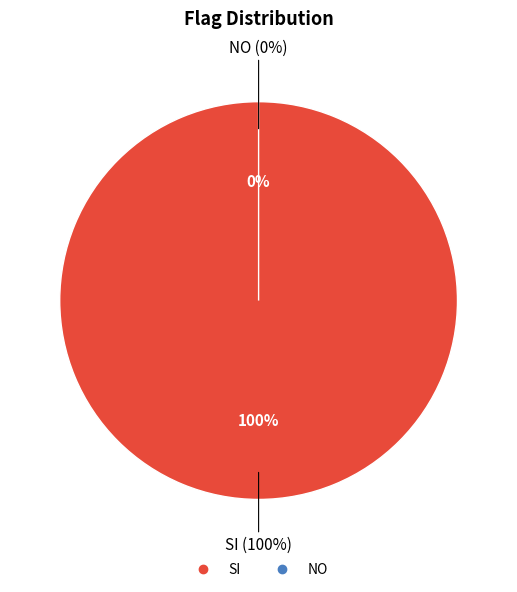

Does any single category account for the majority?

Yes